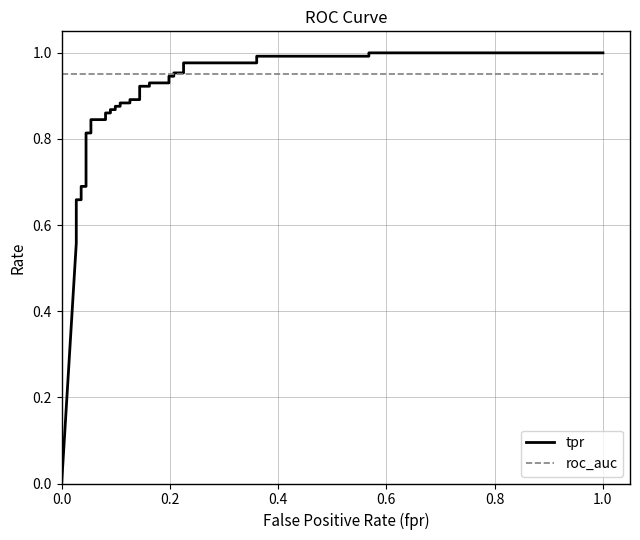

The value of roc_auc at 21 is 1.7. True or false?

False